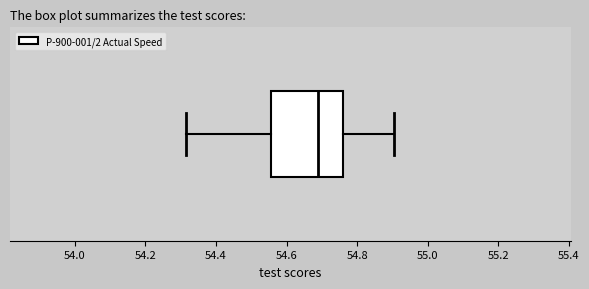

Read this box plot against the x-axis: the position of the median line, the range covered by the box, and the ends of both whiskers. The values are not printed on the chart, so give them approximately, as read against the axis.

median 54.68, box 54.56 to 54.76, whiskers 54.32 to 54.90